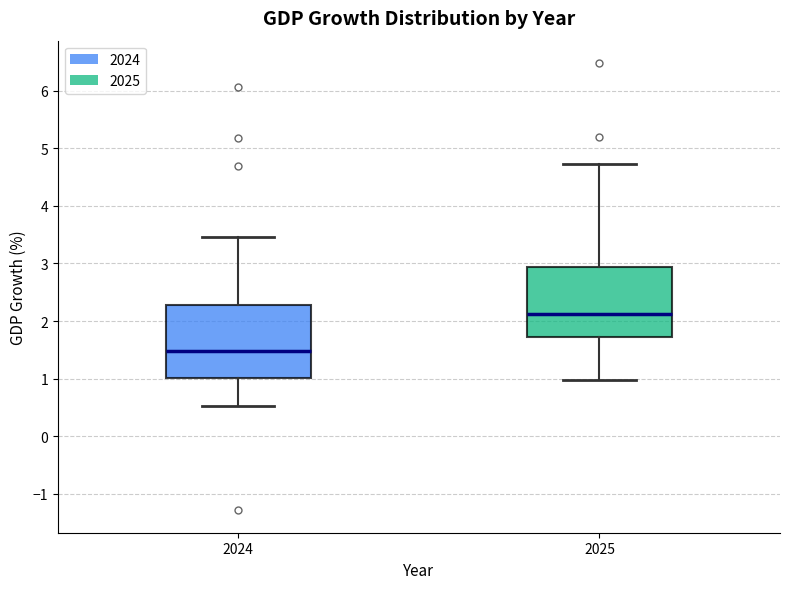

Reading left to right, read every box against the y-axis: the position of its median line, the range the box covers, and the ends of its whiskers. The values are not printed on the chart, so give them approximately, as read against the axis.

2024: median 1.5, box 1.0 to 2.3, whiskers 0.5 to 3.5
2025: median 2.1, box 1.7 to 2.9, whiskers 1.0 to 4.7